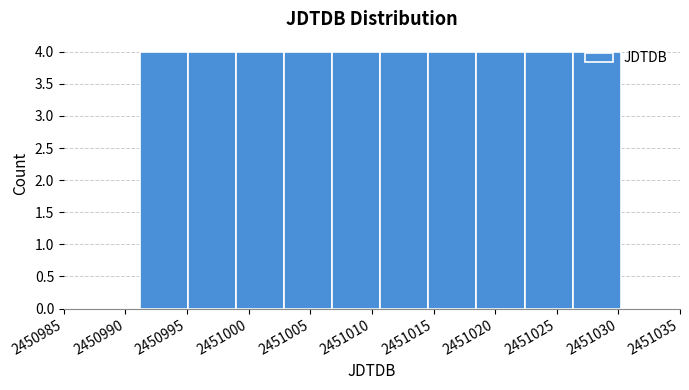

What is the height of the bar covering 2451026.5 to 2451030.0 on the x-axis? Neither the bar edges nor the heights are printed on the chart, so give them approximately, as read against the axes.

4